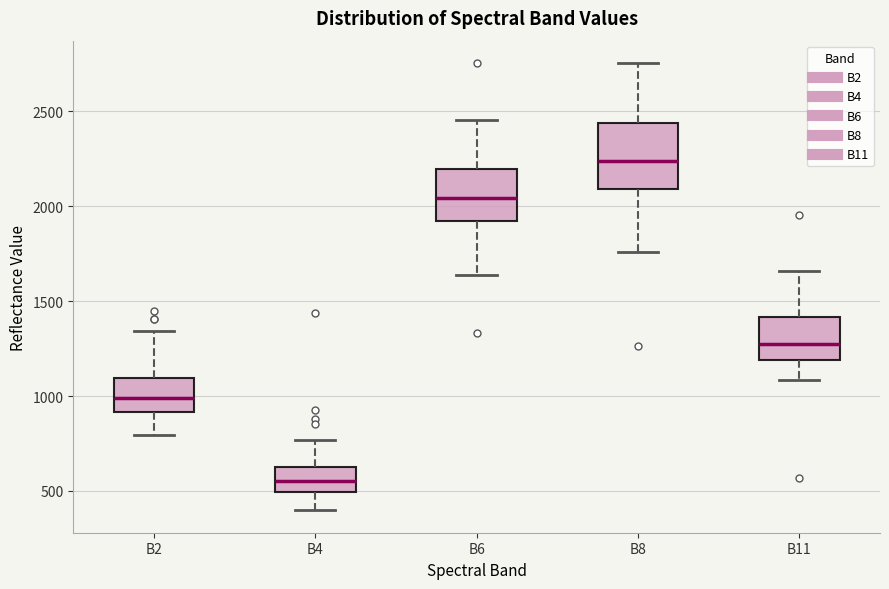

Where is the lower edge of the box for B11 on the y-axis? The values are not printed on the chart, so give them approximately, as read against the axis.

1200